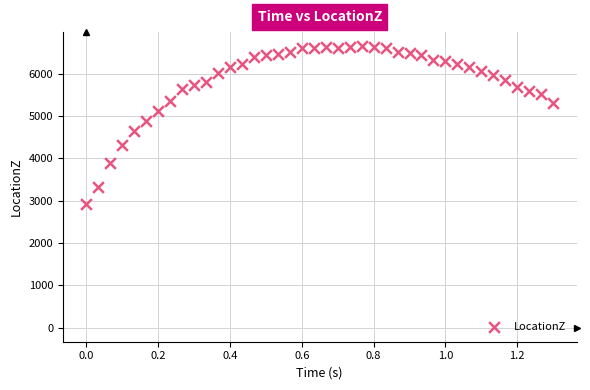

What is the range of Y values (max minus min)?

3723.2